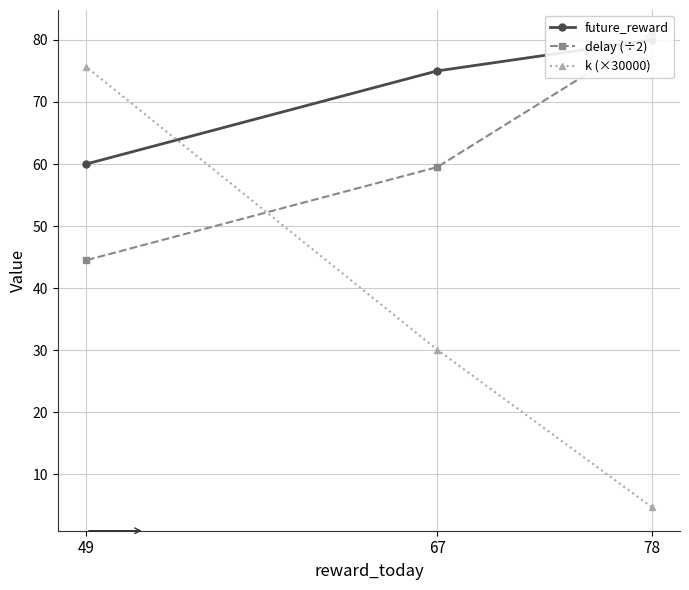

What is the maximum value shown in the chart?

81.0